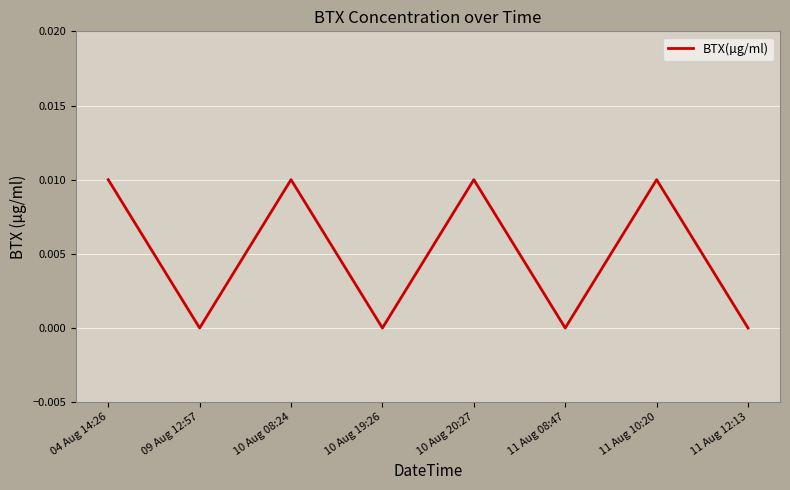

Between 10 Aug 20:27 and 11 Aug 12:13, which is larger?

10 Aug 20:27